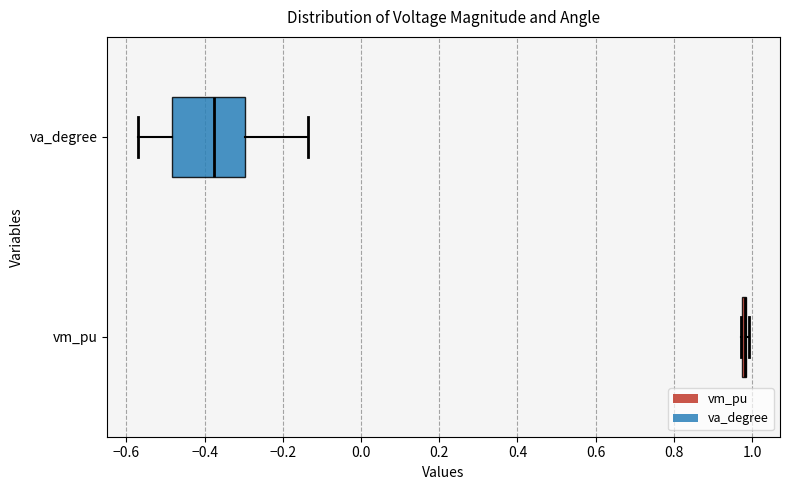

Reading bottom to top, read every box against the x-axis: the position of its median line, the range the box covers, and the ends of its whiskers. The values are not printed on the chart, so give them approximately, as read against the axis.

vm_pu: box collapsed to a line at 0.98, whiskers 0.98 to 1.00
va_degree: median -0.38, box -0.48 to -0.30, whiskers -0.58 to -0.14